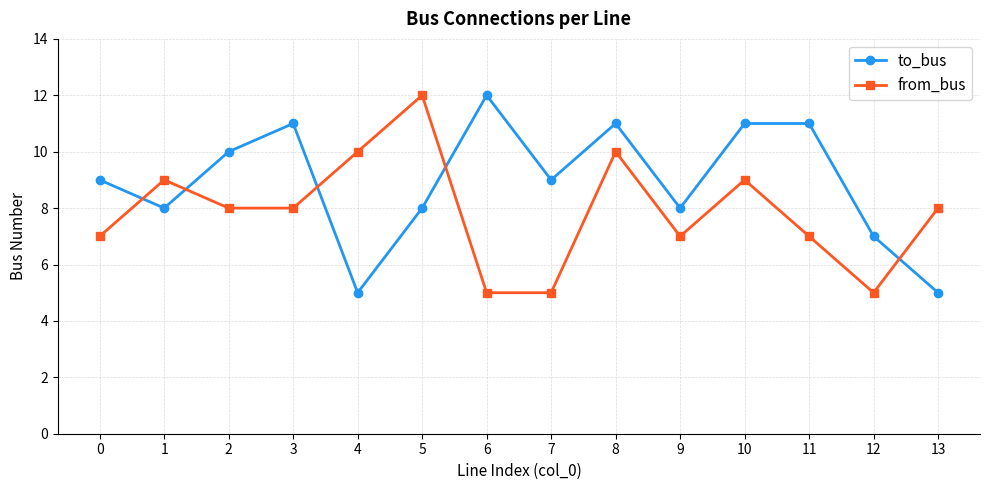

What is the value of the from_bus point at the 4th from the left?

8